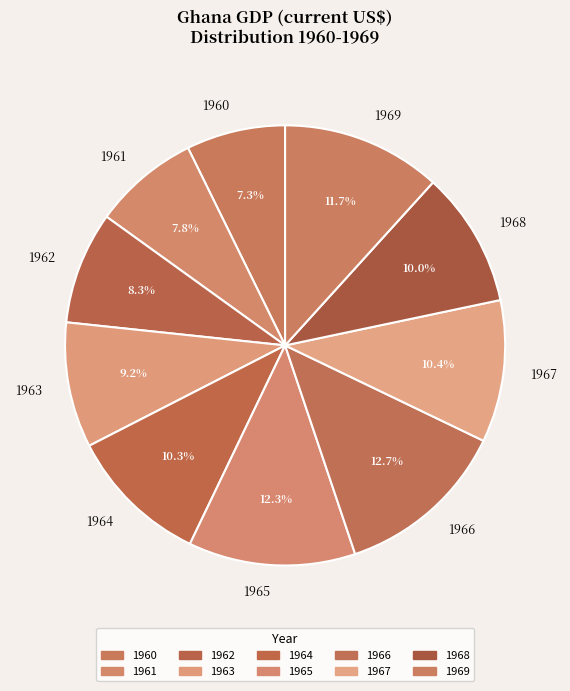

To the nearest percent, what is the average slice percentage?

10%